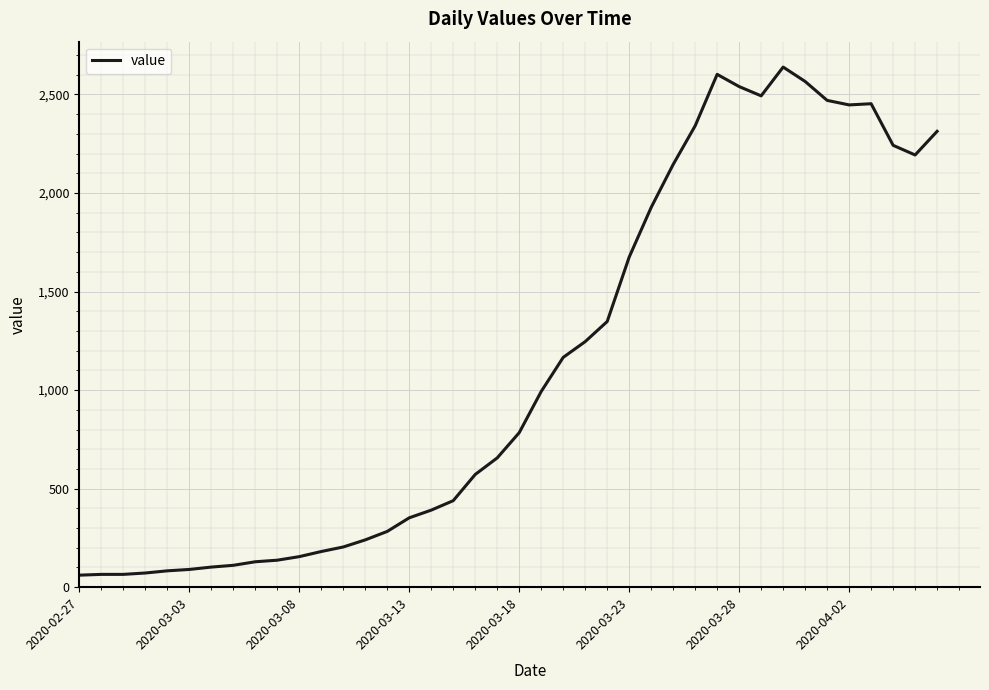

What is the difference between the maximum and minimum values?

2578